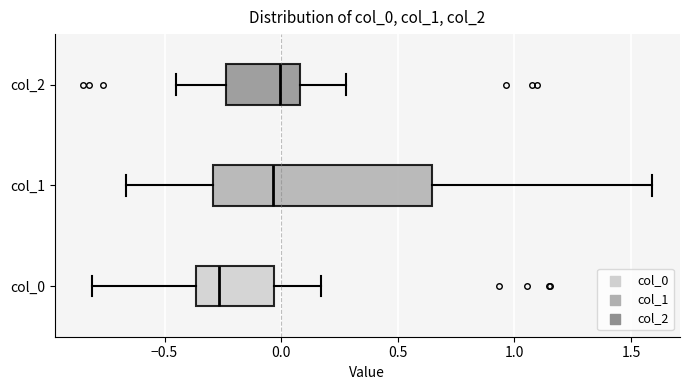

Which box is the widest, from its left edge to its right edge?

col_1